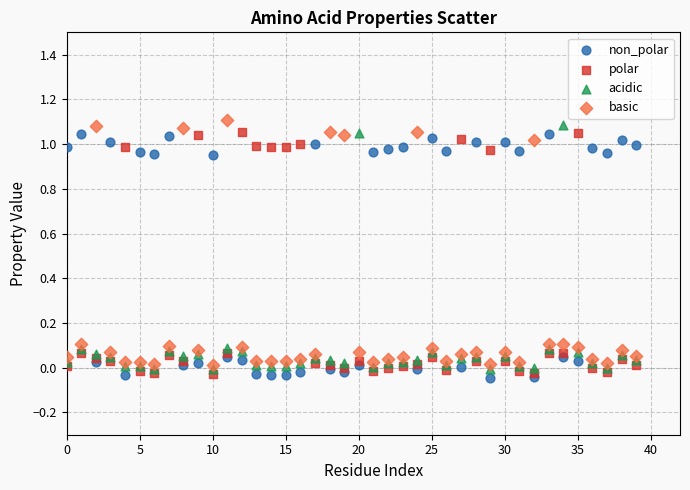

Across all data points, what is the range of Y values (max minus min)?

1.2